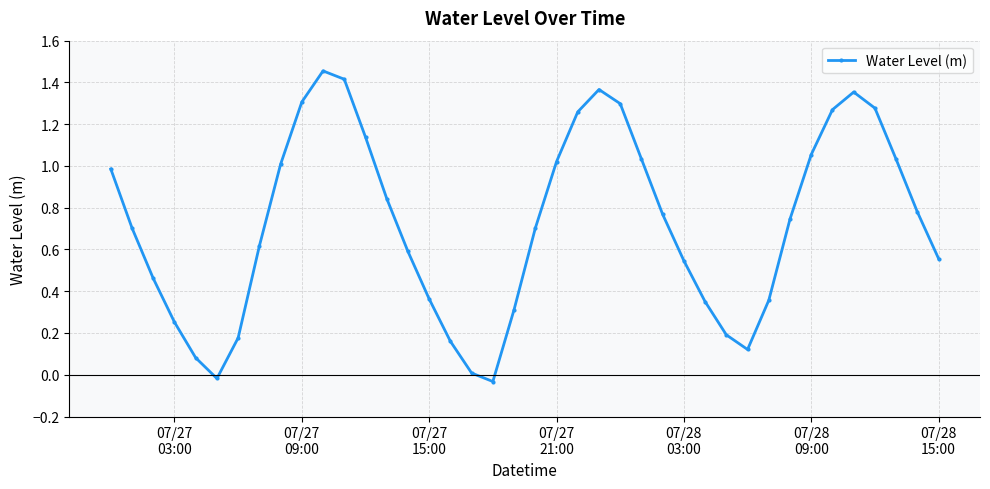

How many data points are less than 0?

2